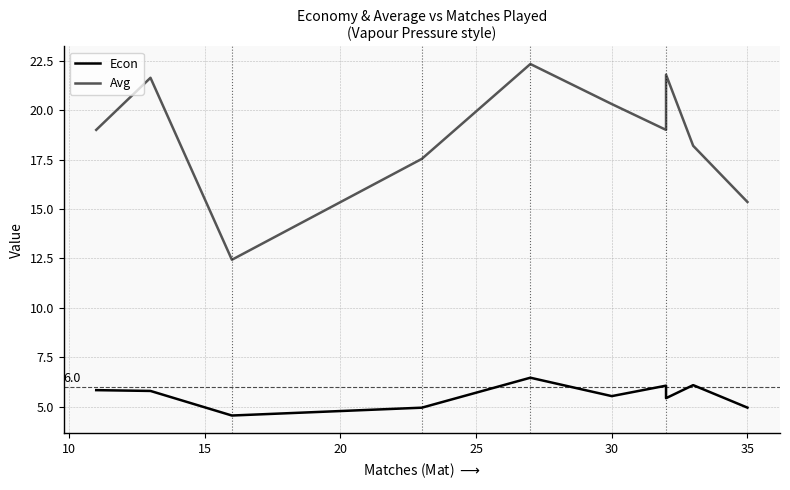

What are all the series names shown in the legend?

Econ, Avg